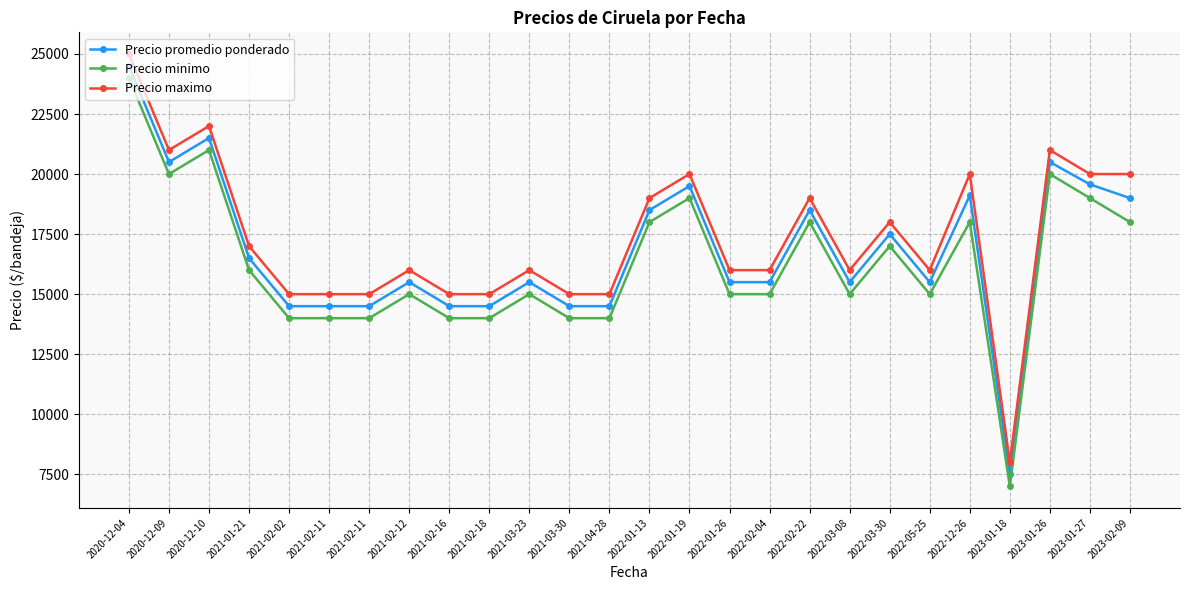

What is the difference between the Precio maximo values at 2022-01-26 and 2020-12-10?

6000